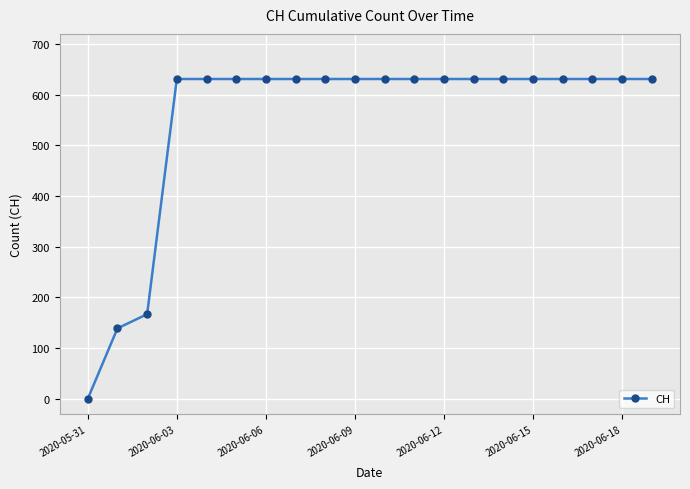

Reading left to right, transcribe all the data shown in this chart.

0	139	167	631	631	631	631	631	631	631	631	631	631	631	631	631	631	631	631	631